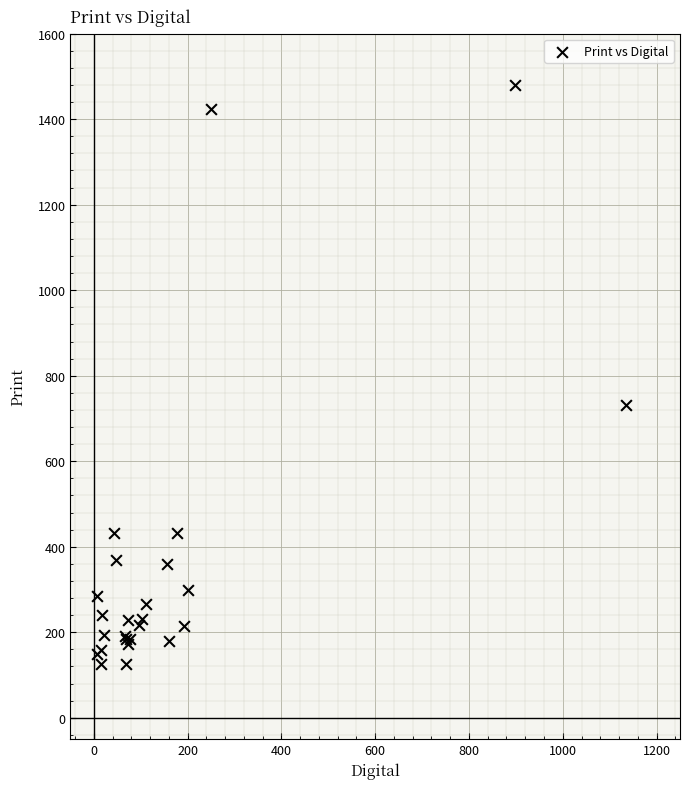

What Y value in the scatter plot is closest to 803?

731.4